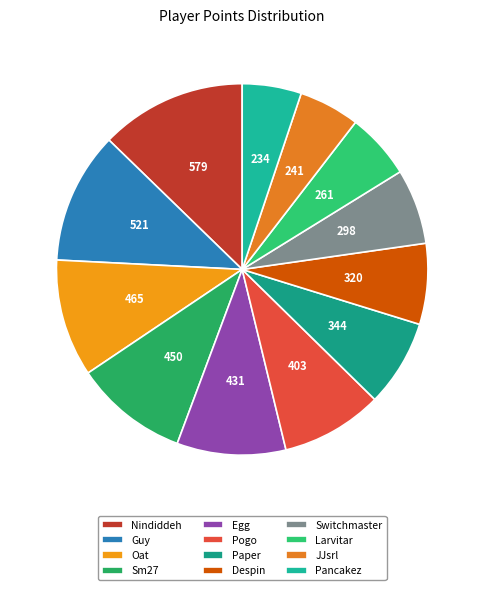

How many slices are in this pie chart?

12